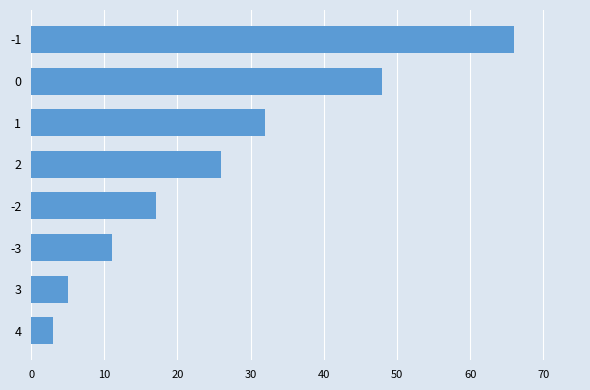

Does the chart contain stacked bars?

No